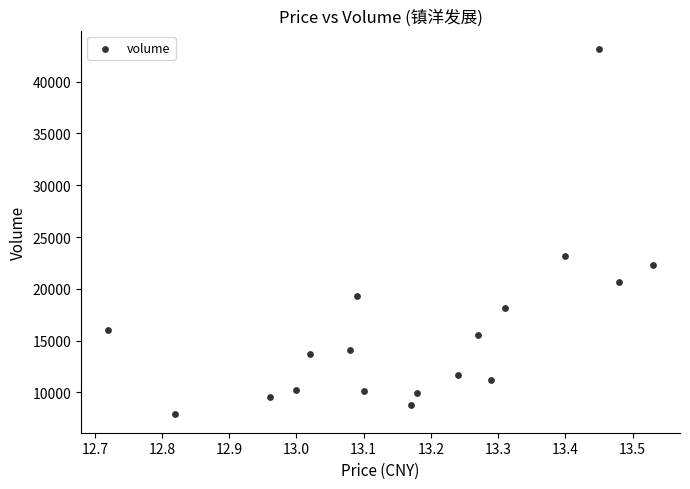

What is the range of Y values (max minus min)?

35283